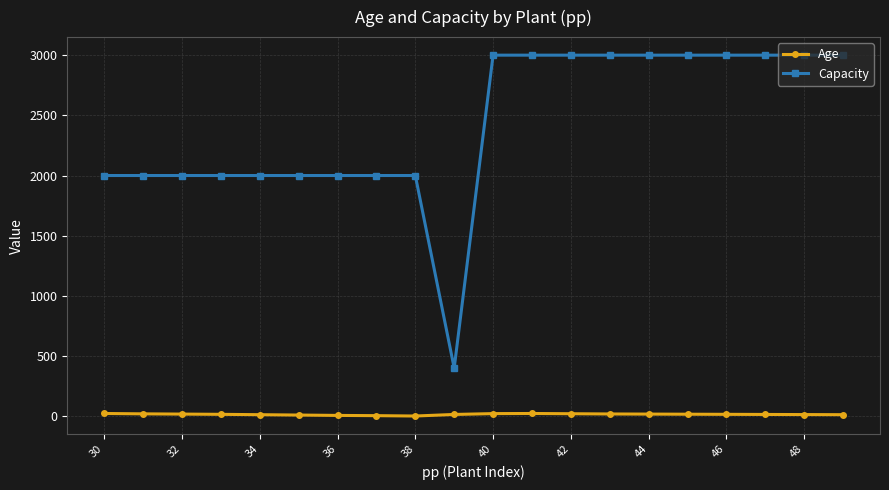

What is the highest value of the Capacity series?

3000